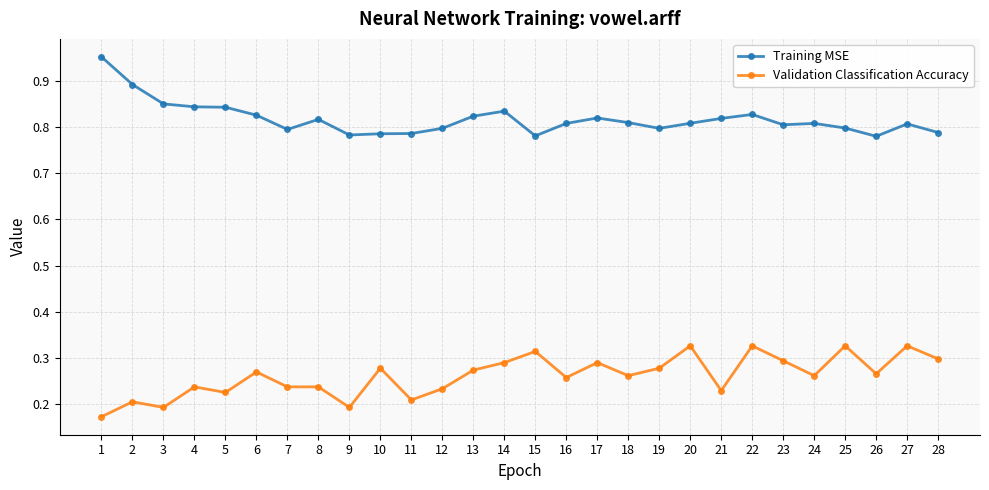

Rank the series by their average value, from lowest to highest.

Validation Classification Accuracy, Training MSE